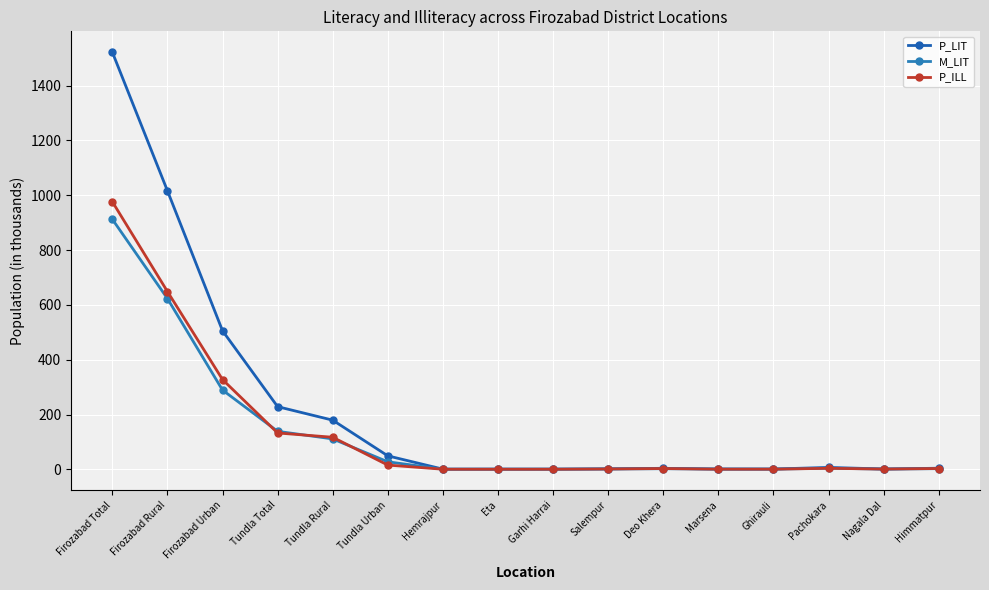

What is the difference between the second highest and minimum values in the P_LIT series?

1015.4